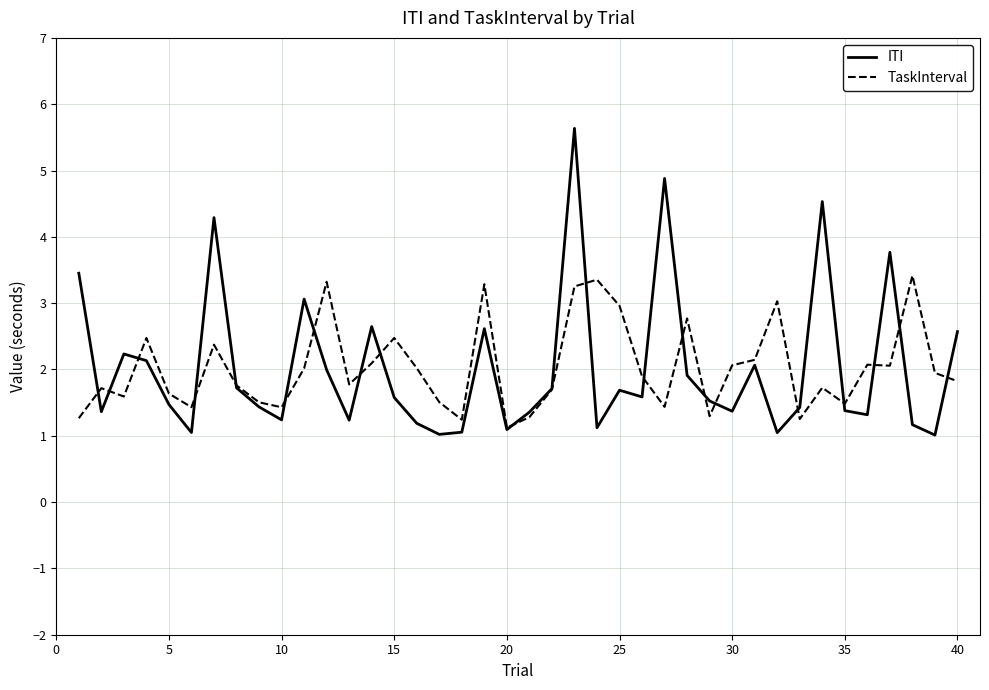

Rank the series by their maximum value, from lowest to highest.

TaskInterval, ITI